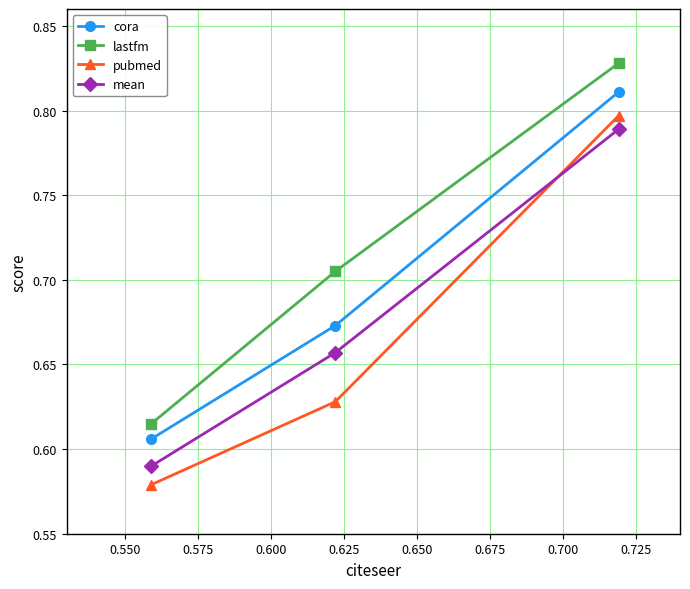

Count the pubmed values in the range 0 to 1.

3